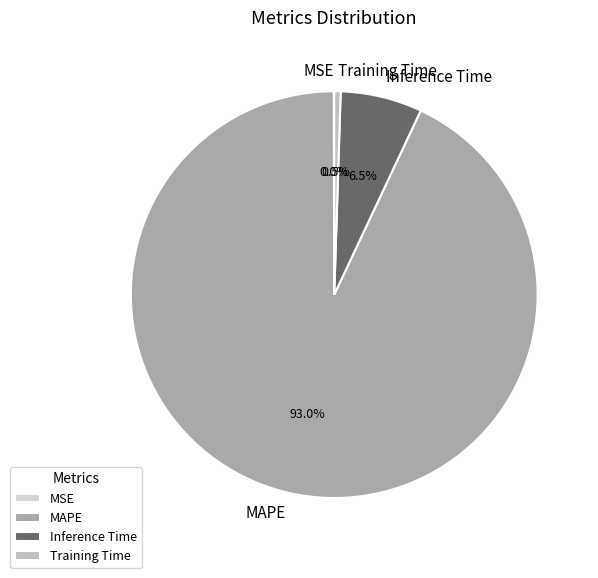

To the nearest percent, what is the difference between the MAPE and Training Time slice percentages?

92%